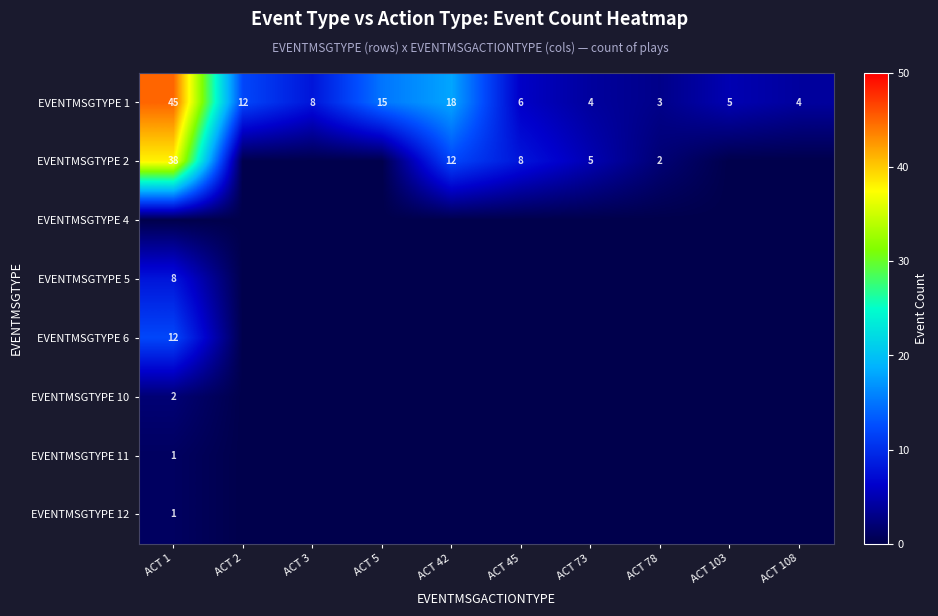

What is the difference between the highest and lowest values at ACT 1?

45